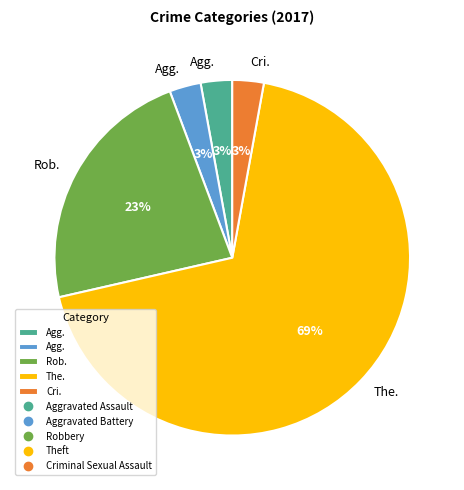

Does any single category account for the majority?

Yes